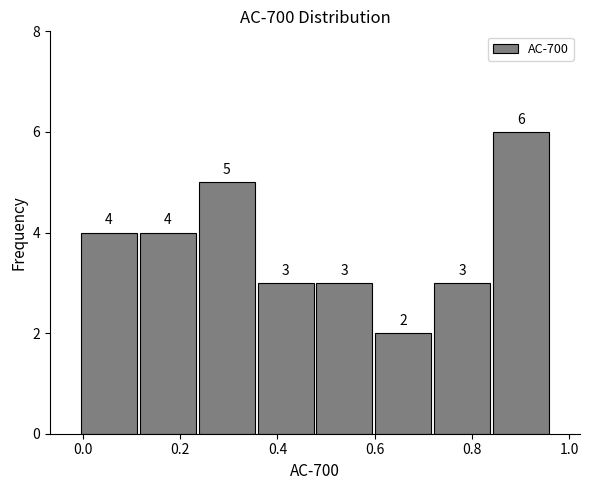

Reading left to right, transcribe this chart: for each bar, give the range it covers on the x-axis and its height. The bar edges are not printed on the chart, so give them approximately, as read against the axis.

0.00 to 0.12: 4
0.12 to 0.24: 4
0.24 to 0.36: 5
0.36 to 0.48: 3
0.48 to 0.60: 3
0.60 to 0.72: 2
0.72 to 0.84: 3
0.84 to 0.96: 6